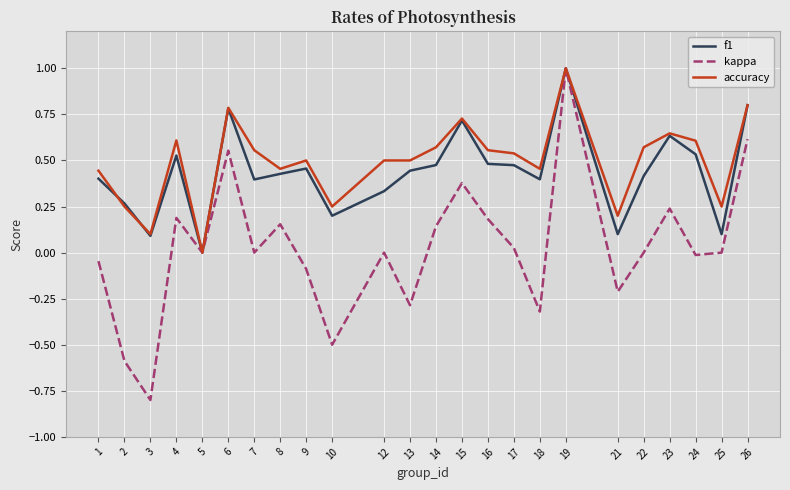

How many positive values does the accuracy series have?

23